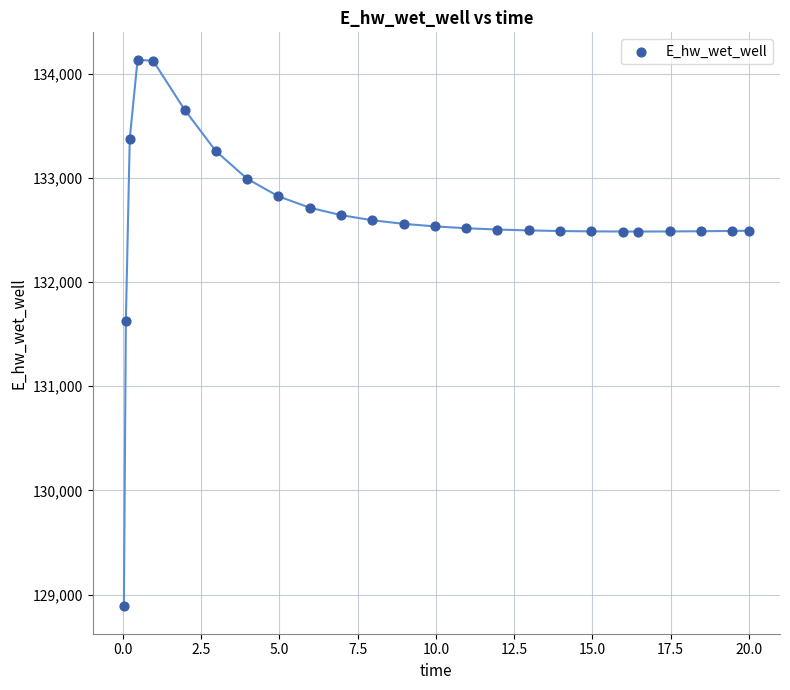

What Y value in the scatter plot is closest to 131510?

131623.9